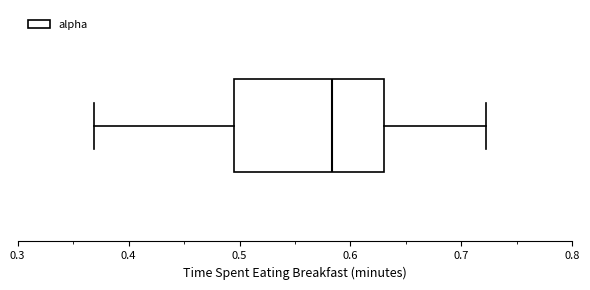

Transcribe this box plot: give where the median line is, the range the box spans, and where the two whiskers end, as read against the x-axis. The values are not printed on the chart, so give them approximately, as read against the axis.

median 0.58, box 0.49 to 0.63, whiskers 0.37 to 0.72